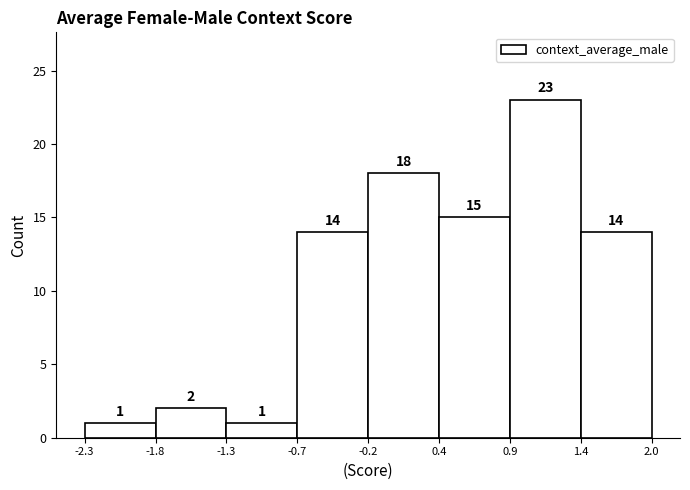

Reading left to right, what are all the values shown in this chart?

1	2	1	14	18	15	23	14